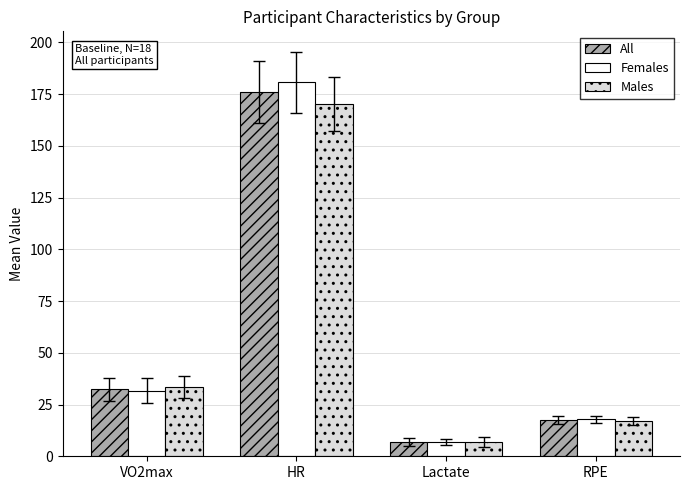

List the labels in order of Females value, largest first.

HR, VO2max, RPE, Lactate